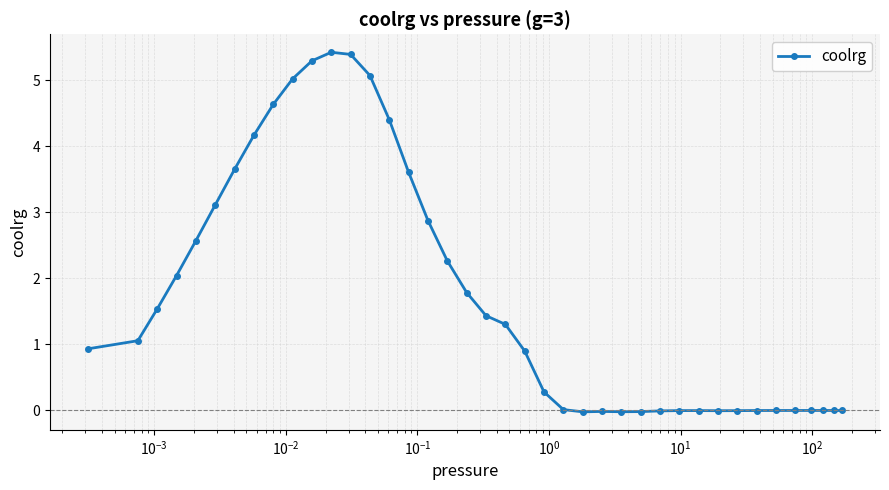

What is the value of the 7th point from the left?

3.7